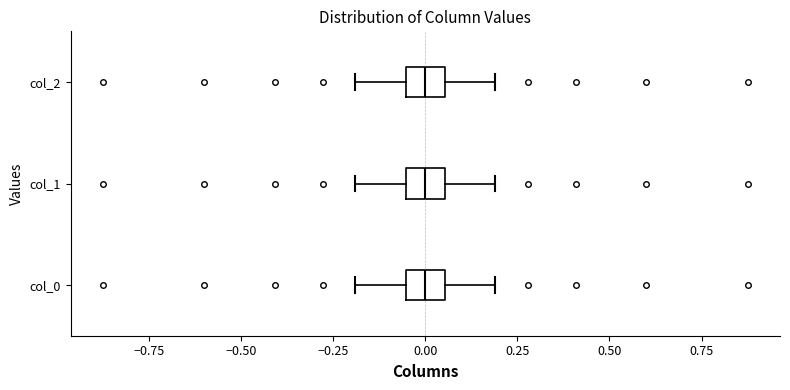

Reading bottom to top, transcribe this box plot: for each box, give where its median line is, the range the box spans, and where its two whiskers end, as read against the x-axis. The values are not printed on the chart, so give them approximately, as read against the axis.

col_0: median 0.00, box -0.05 to 0.05, whiskers -0.20 to 0.20
col_1: median 0.00, box -0.05 to 0.05, whiskers -0.20 to 0.20
col_2: median 0.00, box -0.05 to 0.05, whiskers -0.20 to 0.20